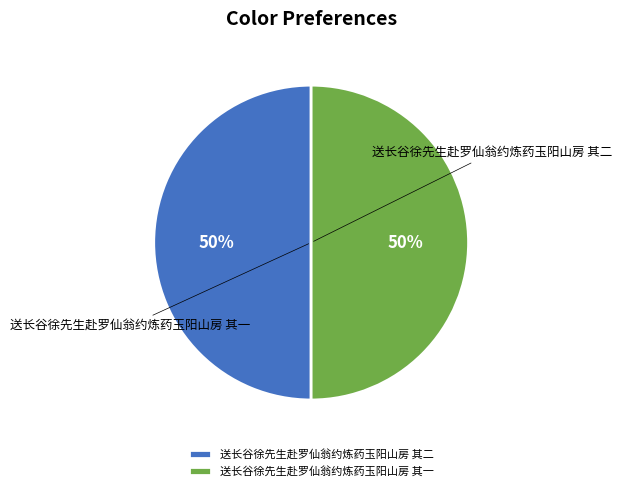

What is the total percentage of 送长谷徐先生赴罗仙翁约炼药玉阳山房 其一 and 送长谷徐先生赴罗仙翁约炼药玉阳山房 其二?

100.0%